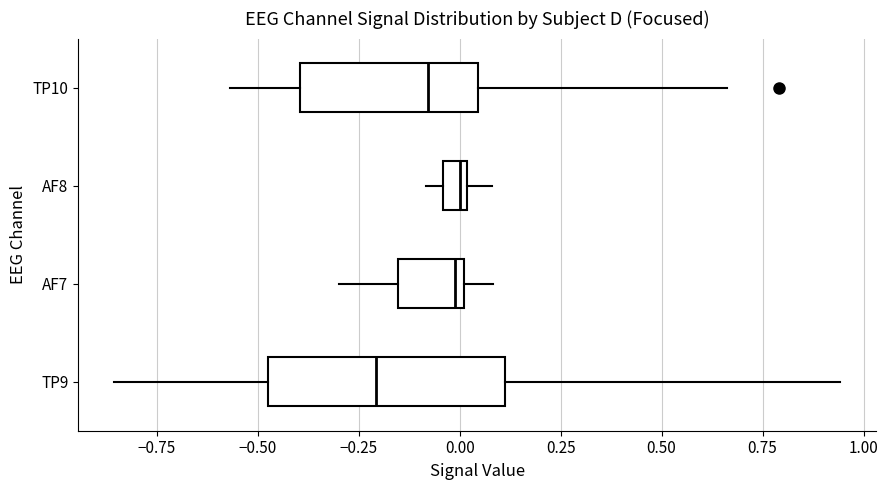

Comparing the boxes themselves (not the whiskers), which one is the widest?

TP9